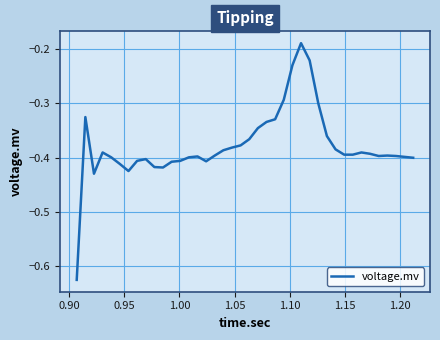

What is the difference between the maximum and minimum values?

0.4